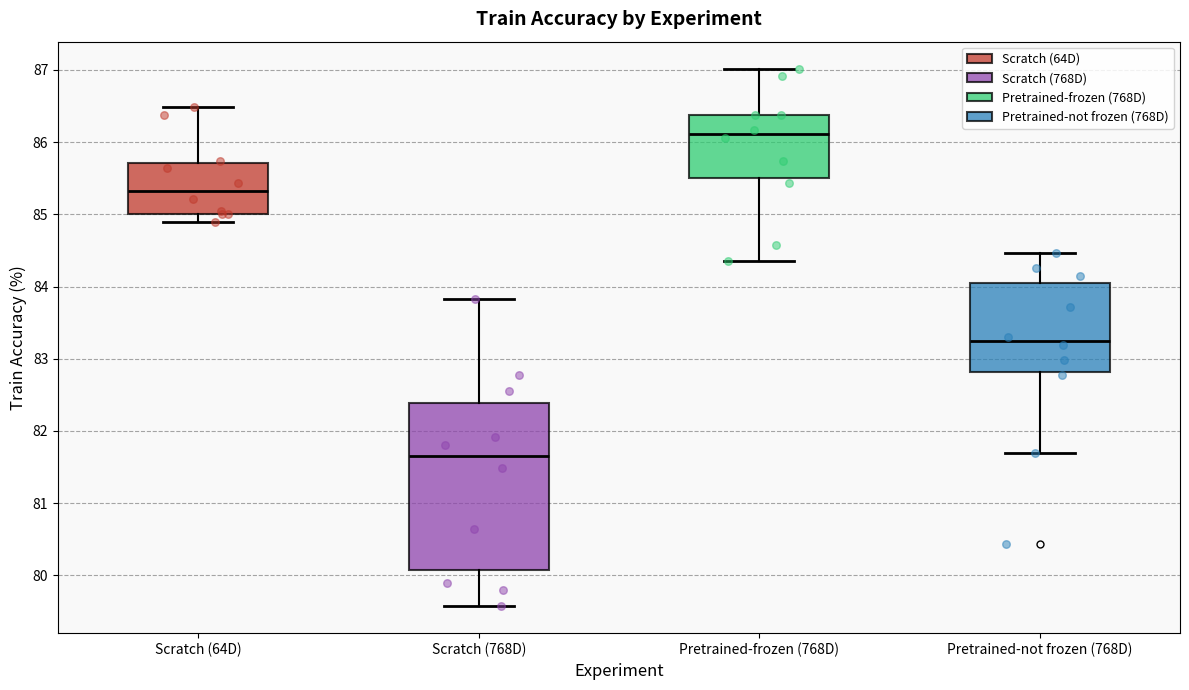

Which box has the highest median line?

Pretrained-frozen (768D)